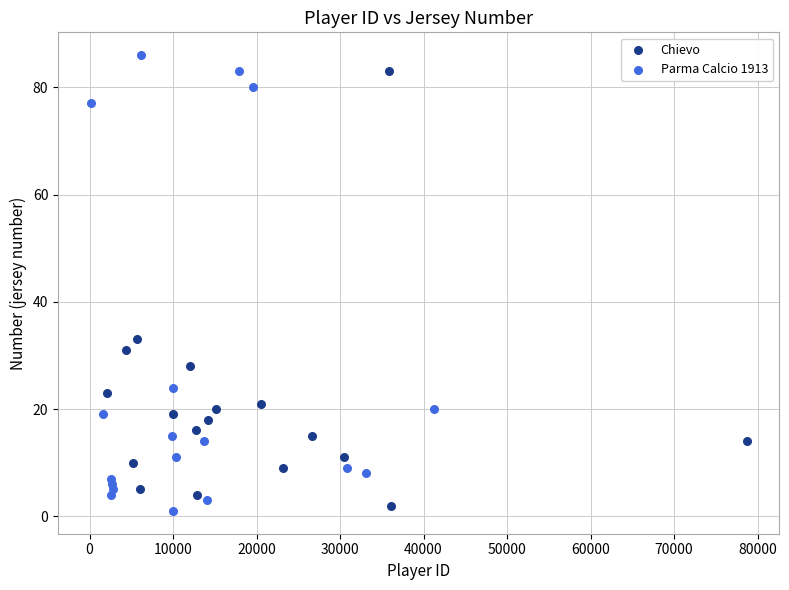

Which series reaches the minimum Y coordinate?

Parma Calcio 1913